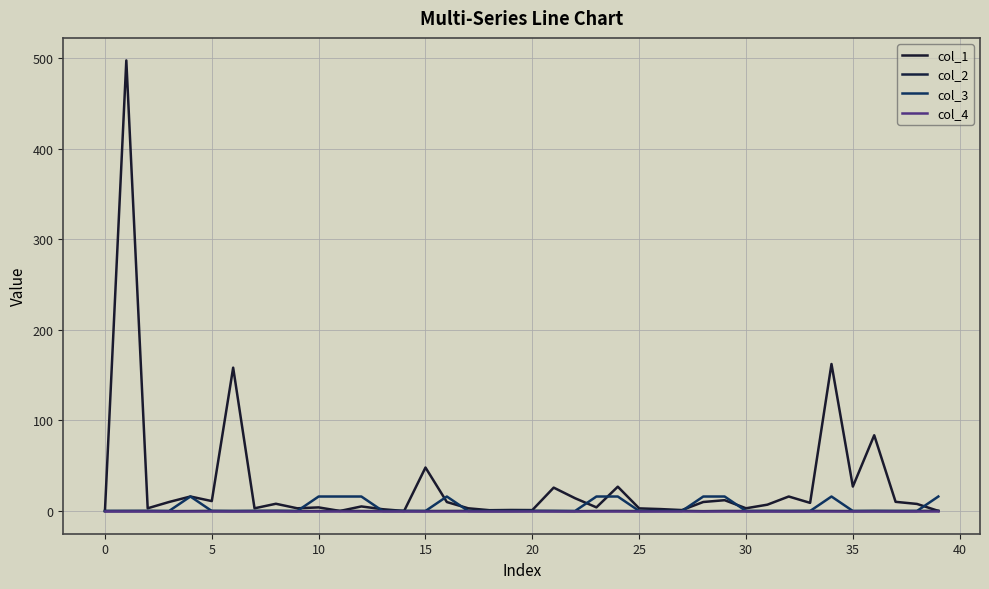

What is the minimum value shown in the chart?

-0.2